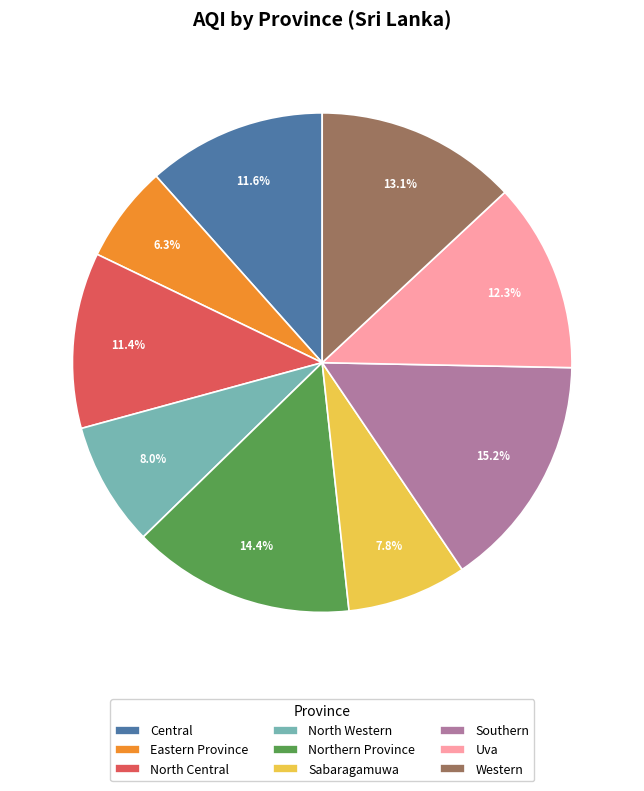

Do North Western and Eastern Province together represent more than half of the pie?

No